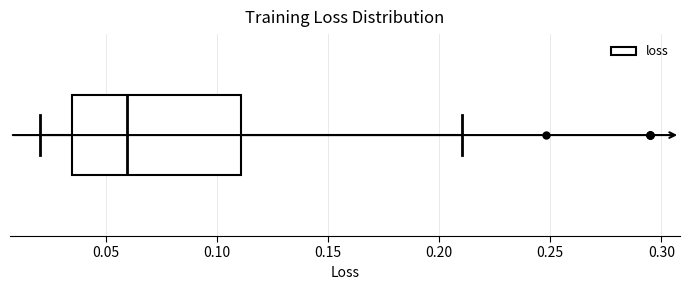

Read this box plot against the x-axis: the position of the median line, the range covered by the box, and the ends of both whiskers. The values are not printed on the chart, so give them approximately, as read against the axis.

median 0.060, box 0.035 to 0.110, whiskers 0.020 to 0.210